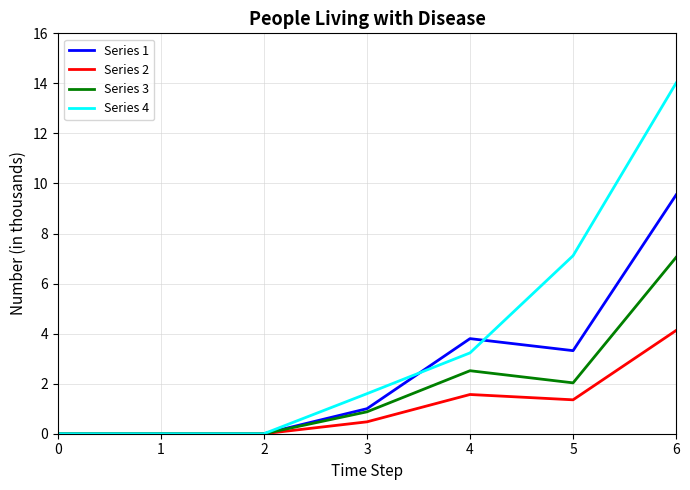

What is the average value of the Series 4 series?

3.7